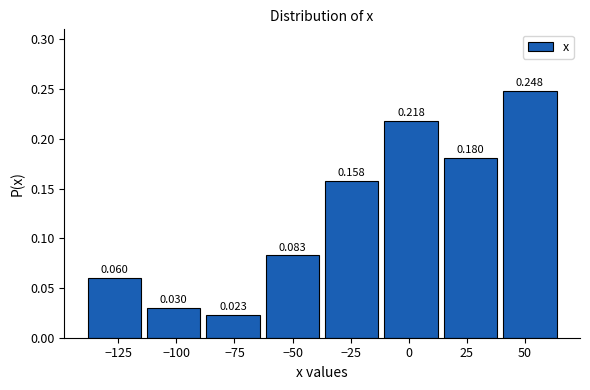

Reading left to right, list every bar in this chart as the range it spans on the x-axis followed by its height. The bar edges are not printed on the chart, so give them approximately, as read against the axis.

-140 to -115: 0.060
-115 to -90: 0.030
-90 to -65: 0.023
-65 to -35: 0.083
-35 to -10: 0.158
-10 to 15: 0.218
15 to 40: 0.180
40 to 65: 0.248